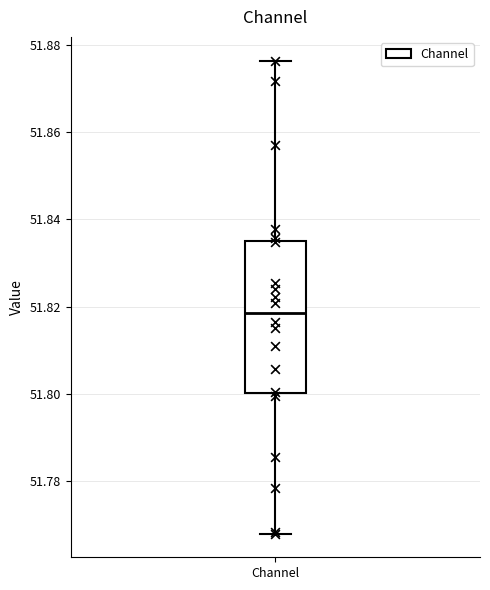

Transcribe this box plot: give where the median line is, the range the box spans, and where the two whiskers end, as read against the y-axis. The values are not printed on the chart, so give them approximately, as read against the axis.

median 51.818, box 51.800 to 51.836, whiskers 51.768 to 51.876